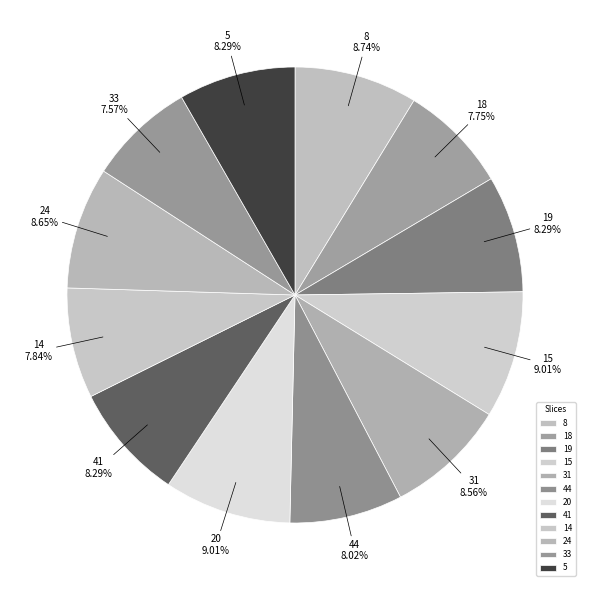

Is there any slice that represents more than half of the pie?

No